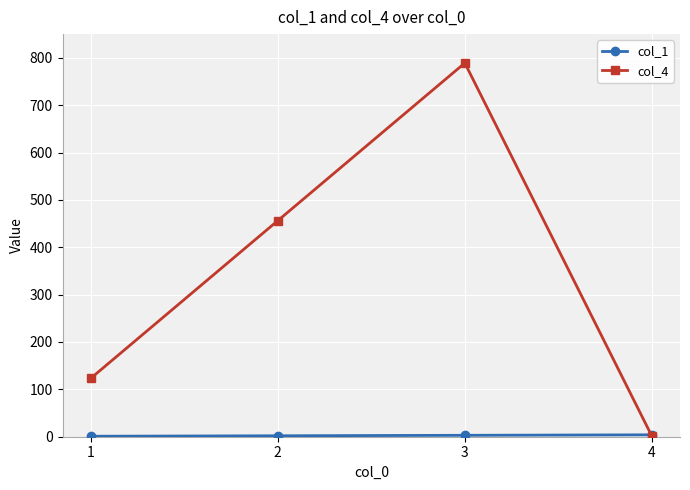

How many lines are shown in the chart?

2